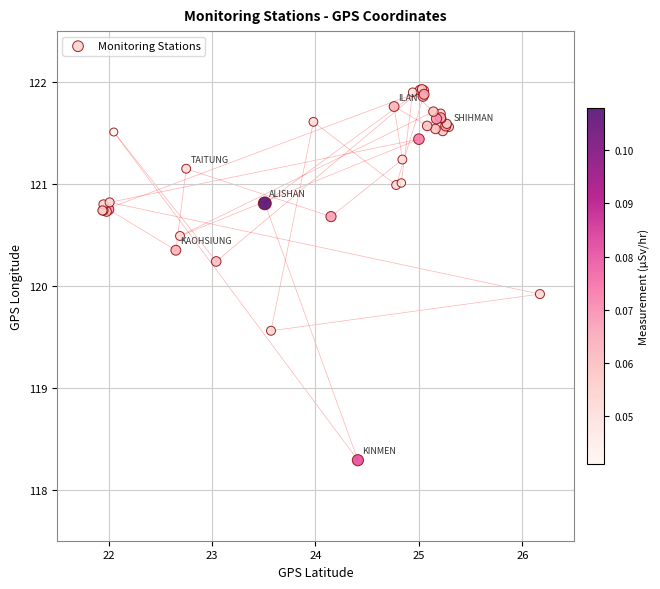

What Y value in the scatter plot is closest to 120?

119.9